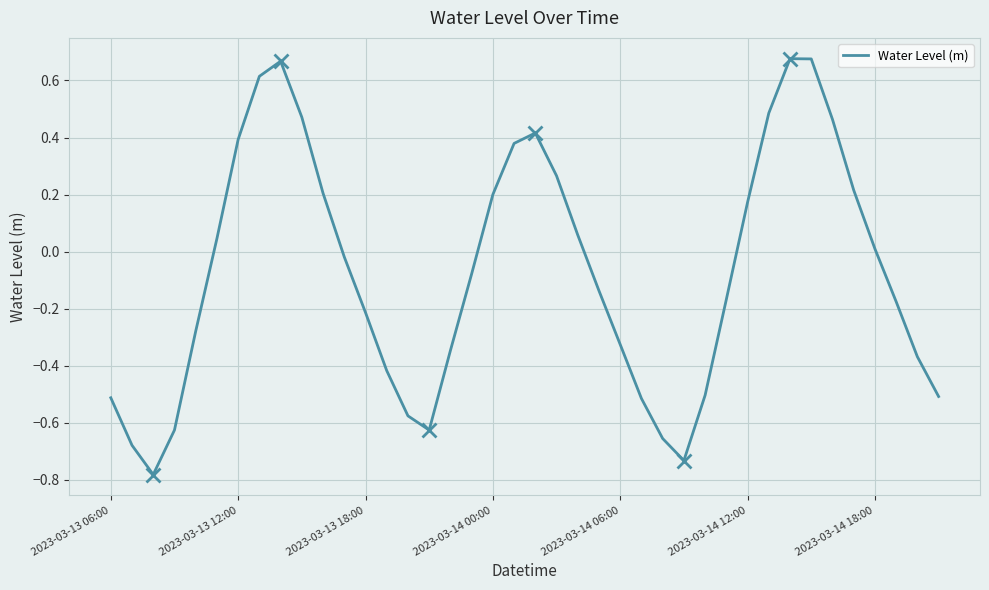

How many points are higher than both their immediate neighbors (excluding endpoints)?

3